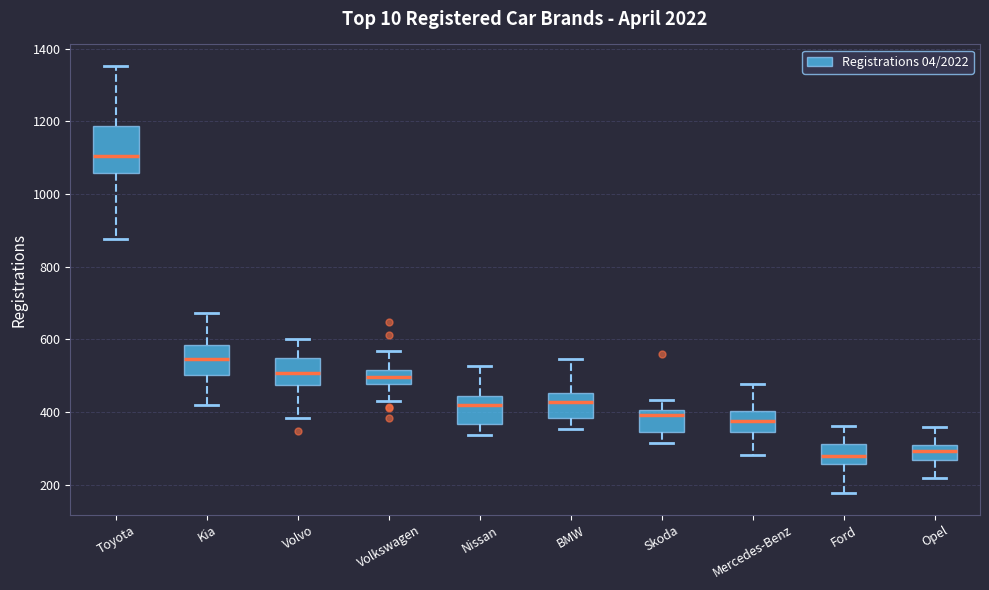

Where does the upper whisker of the box for Volvo end on the y-axis? The values are not printed on the chart, so give them approximately, as read against the axis.

600